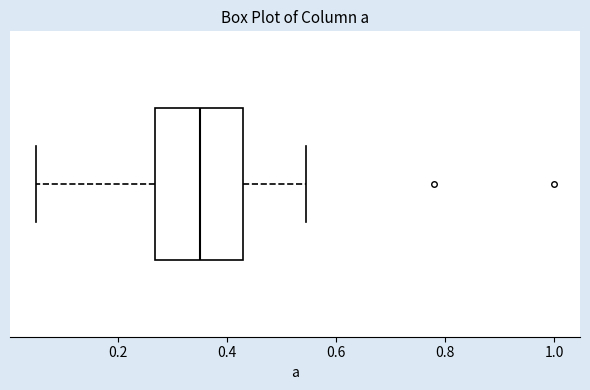

Transcribe this box plot: give where the median line is, the range the box spans, and where the two whiskers end, as read against the x-axis. The values are not printed on the chart, so give them approximately, as read against the axis.

median 0.36, box 0.26 to 0.42, whiskers 0.04 to 0.54